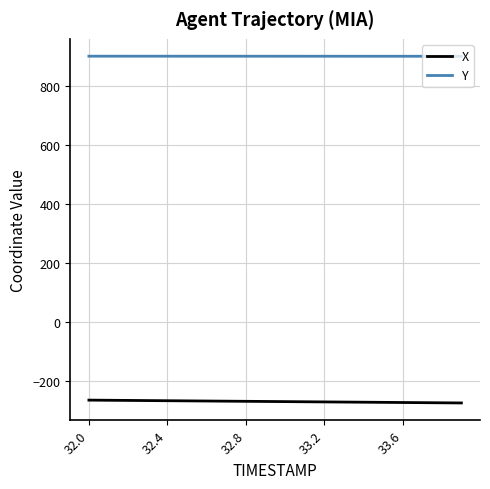

What is the average value of the Y series?

902.1